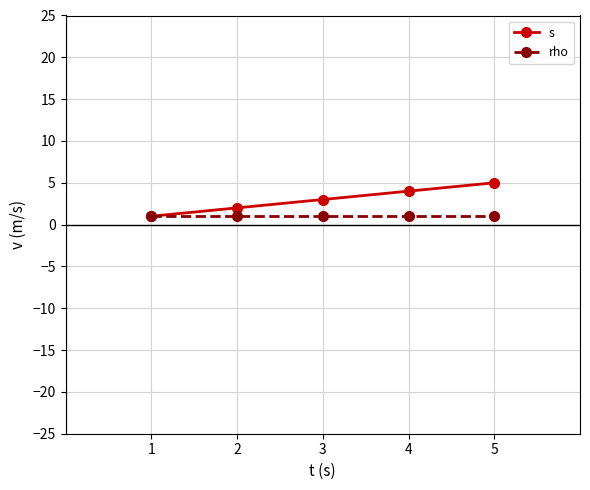

Rank the categories by s value from lowest to highest.

1, 2, 3, 4, 5